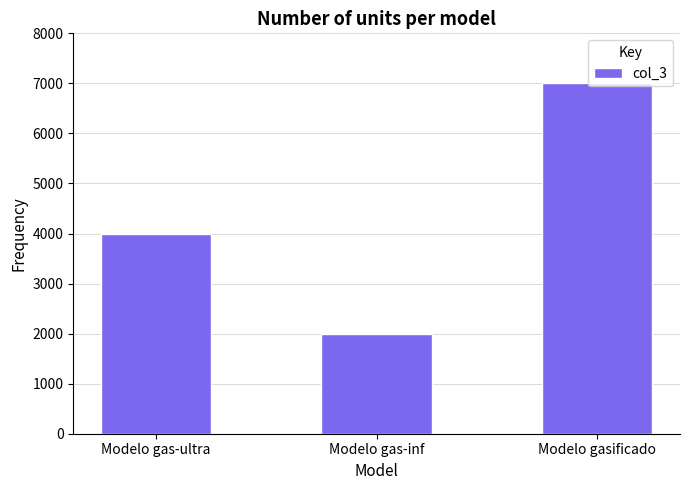

Reading right to left, what are all the values shown in this chart?

7000	2000	4000